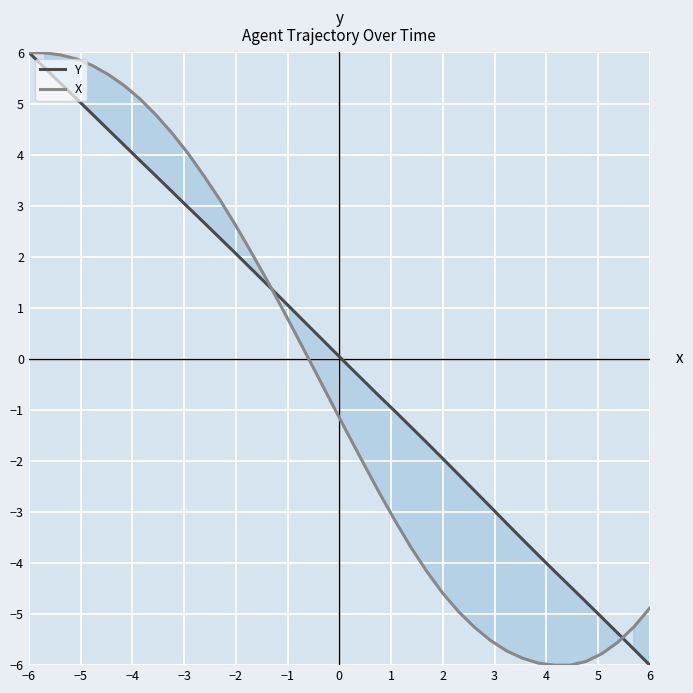

The X series shows 1.6 at −2. True or false?

False